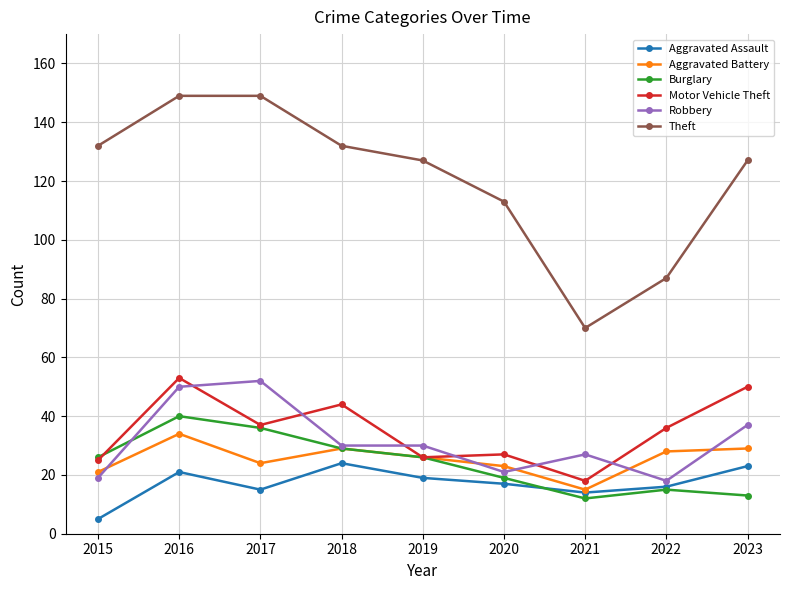

How many data points does each series have?

9